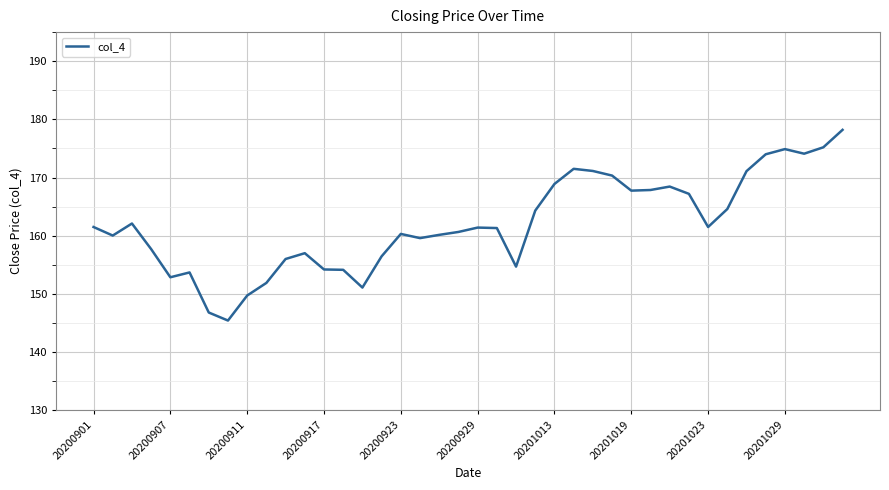

What is the minimum value shown in the chart?

145.4